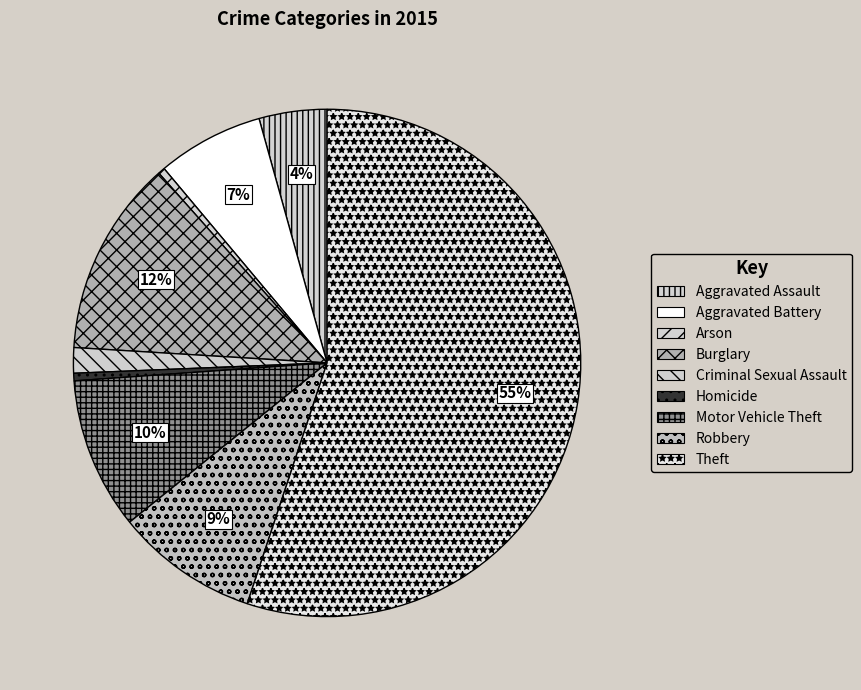

How many segments does this pie chart have?

9